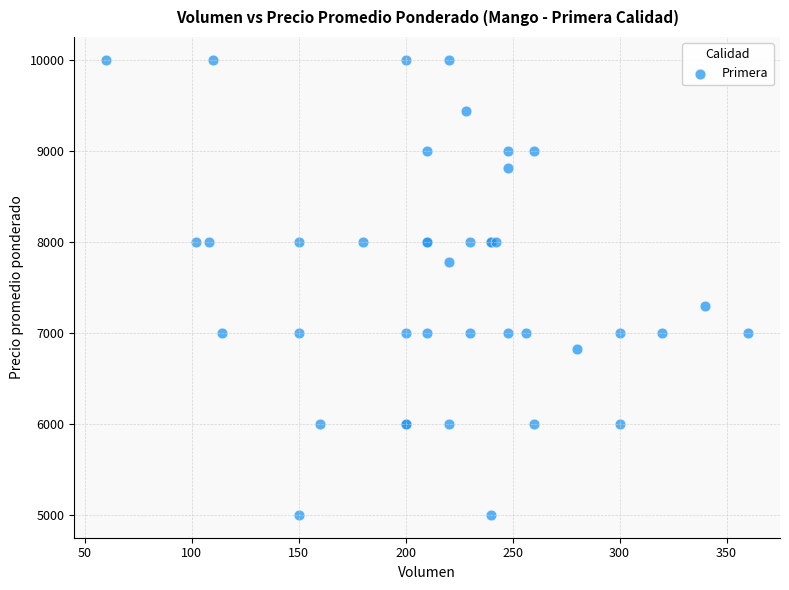

What Y value in the scatter plot is closest to 7500?

7294